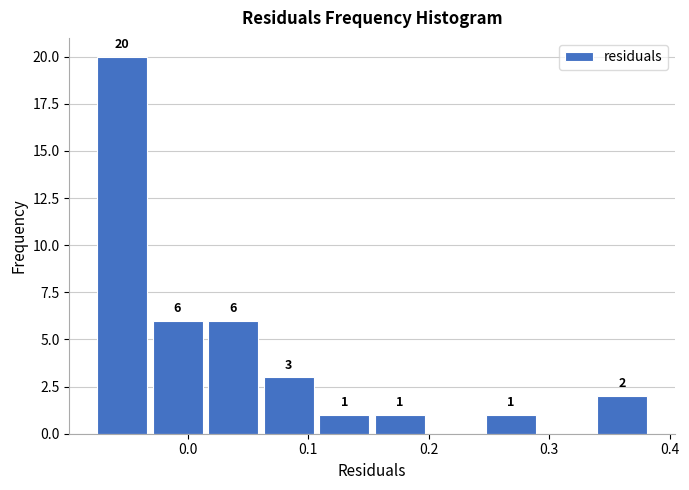

Which range on the x-axis has the tallest bar?

-0.08 to -0.03